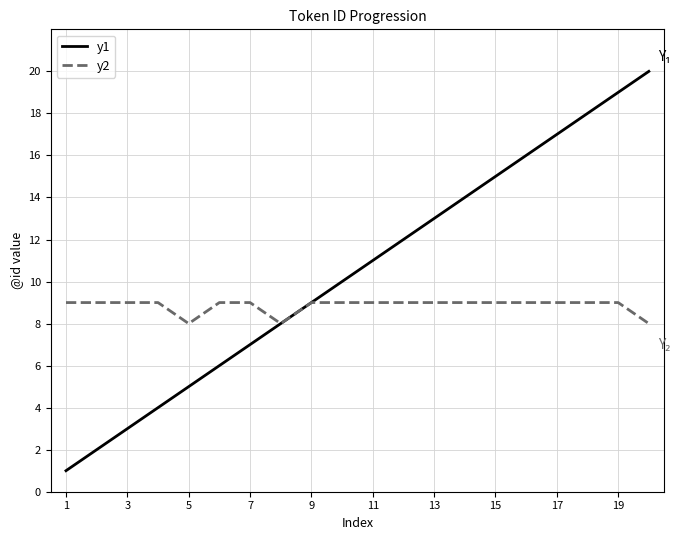

Which series has the largest total across all categories?

y1